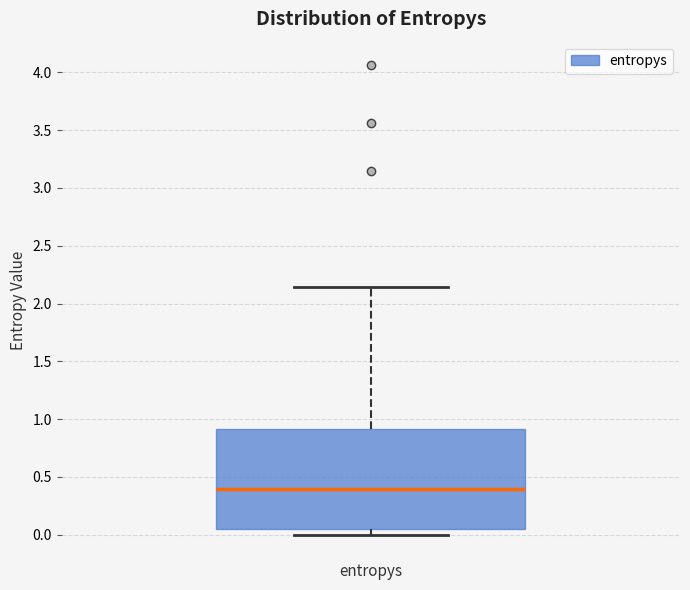

Read this box plot against the y-axis: the position of the median line, the range covered by the box, and the ends of both whiskers. The values are not printed on the chart, so give them approximately, as read against the axis.

median 0.40, box 0.05 to 0.90, whiskers 0.00 to 2.15